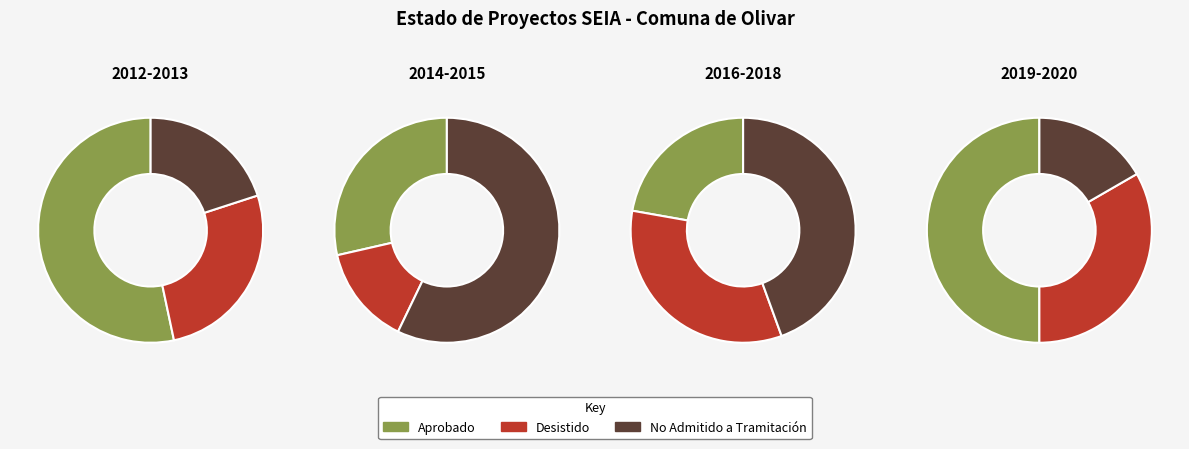

Rank the categories by value from highest to lowest.

Aprobado, Desistido, No Admitido a Tramitación